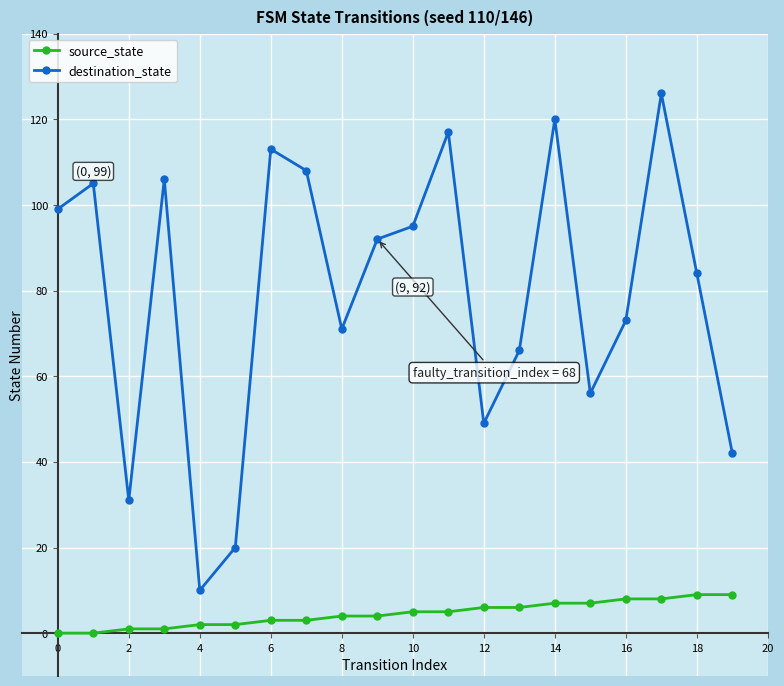

List the series in order of their peak value, highest first.

destination_state, source_state